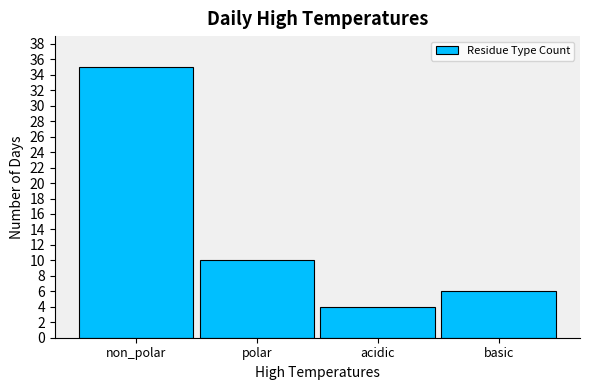

Reading left to right, what are all the values shown in this chart?

35	10	4	6